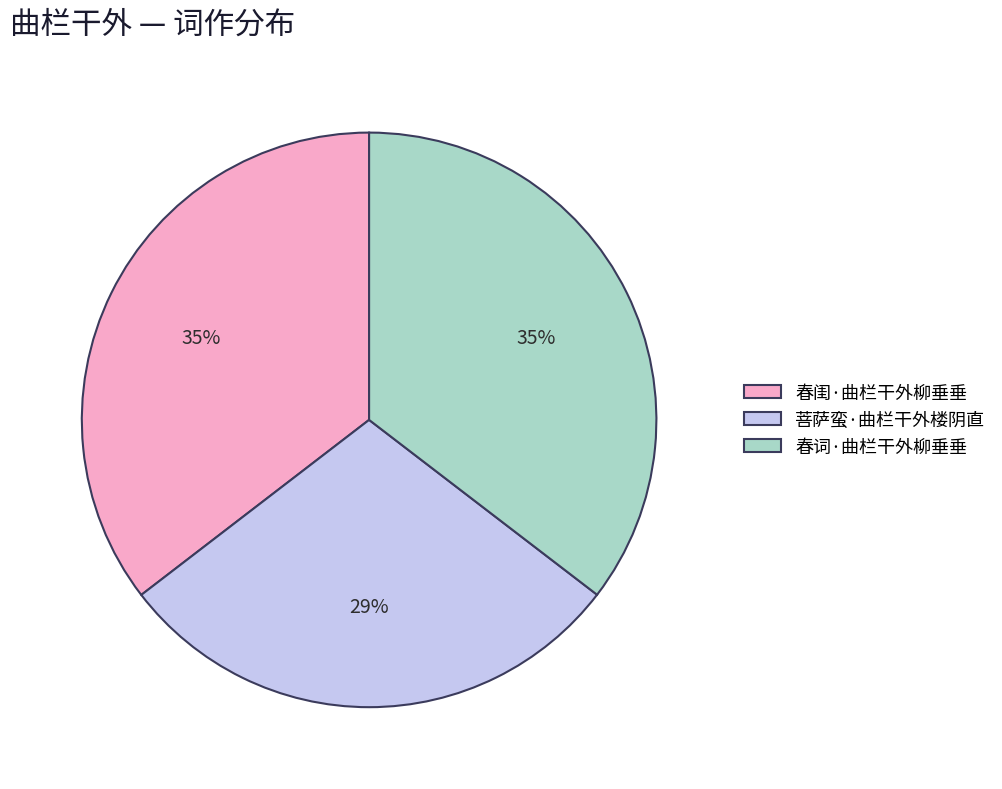

True or false: 春闺·曲栏干外柳垂垂 accounts for 35% of the total.

True